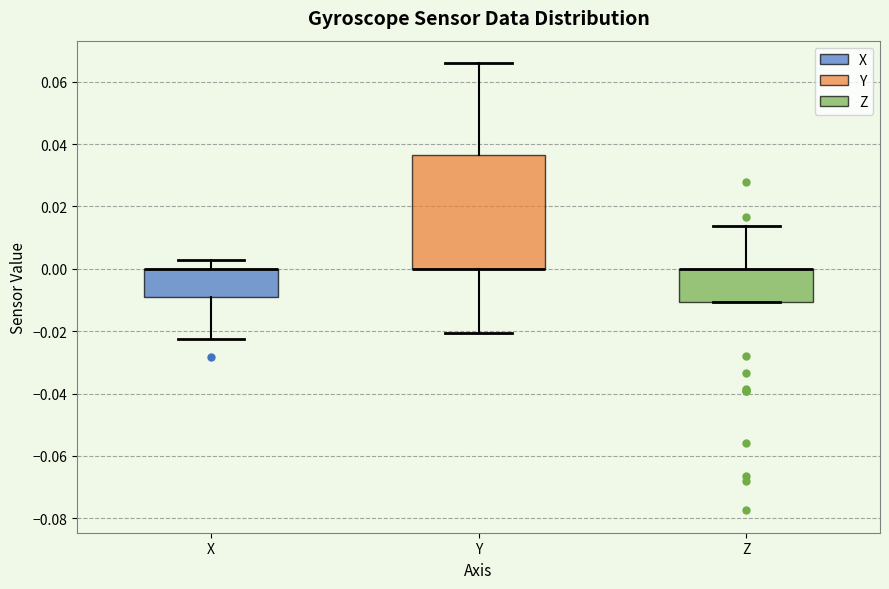

Comparing the boxes themselves (not the whiskers), which one is the tallest?

Y